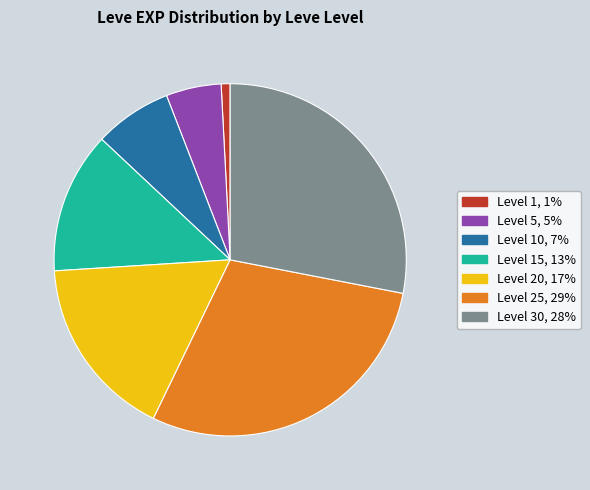

Is there a majority slice in this chart?

No